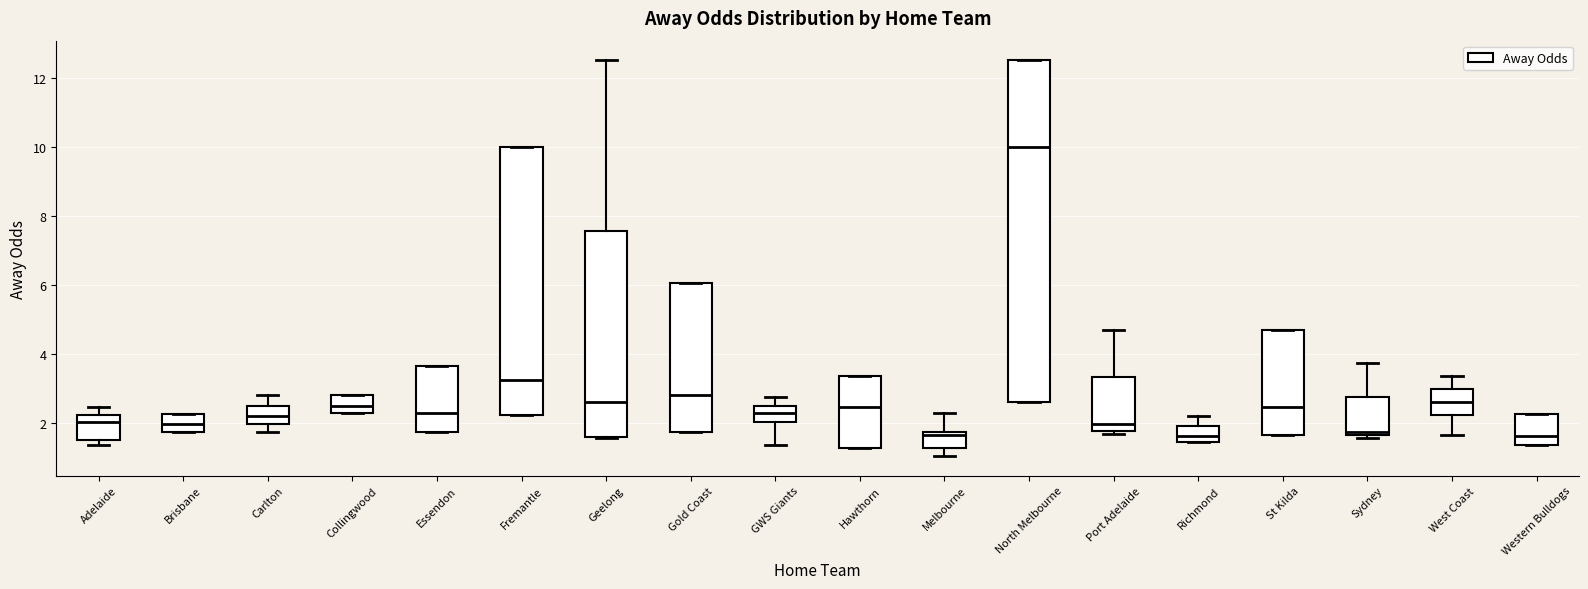

Comparing the boxes themselves (not the whiskers), which one is the tallest?

North Melbourne